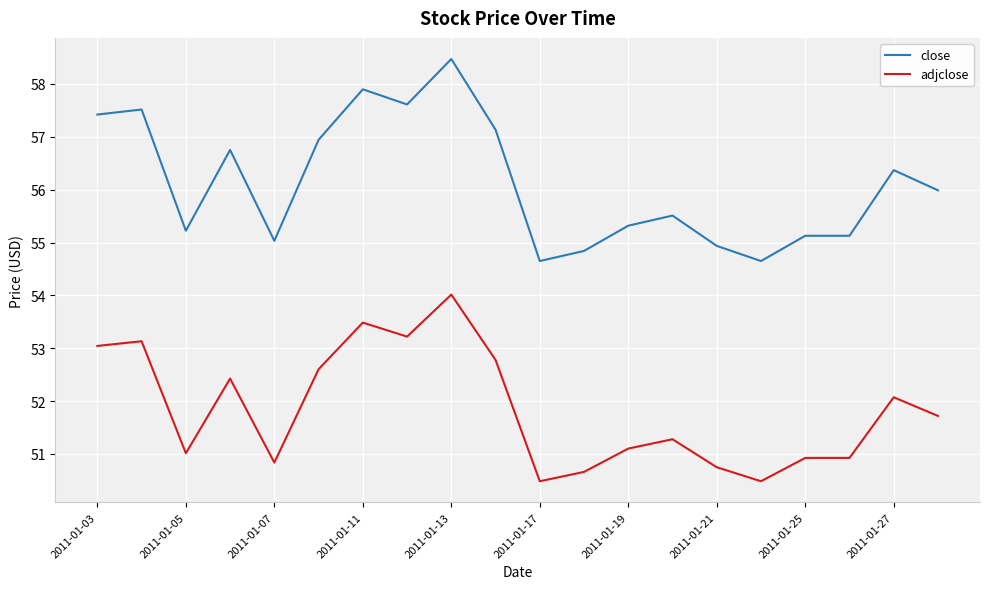

At how many categories does at least one series exceed 53?

20